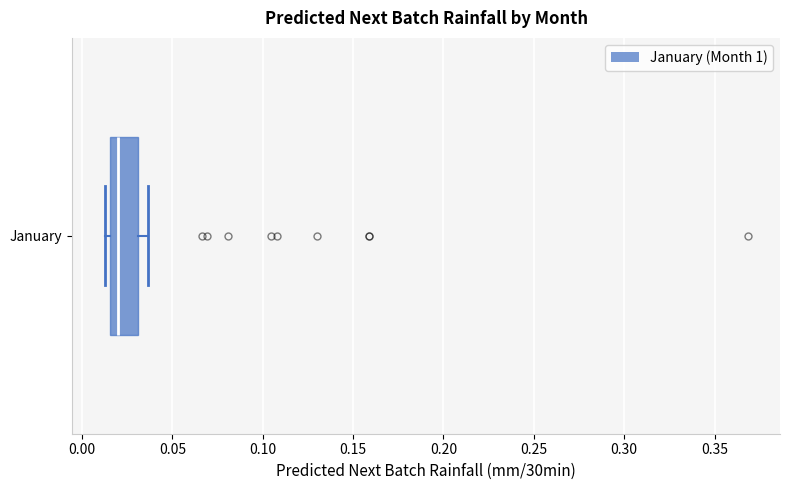

Where does the median line of the box for January sit on the x-axis? The values are not printed on the chart, so give them approximately, as read against the axis.

0.020